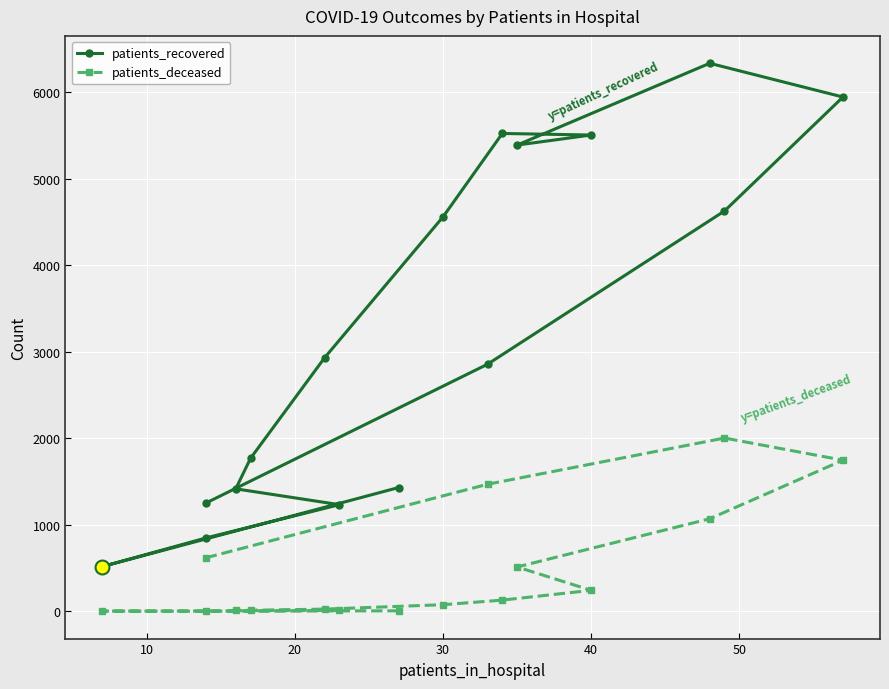

How many distinct data groups are displayed?

2